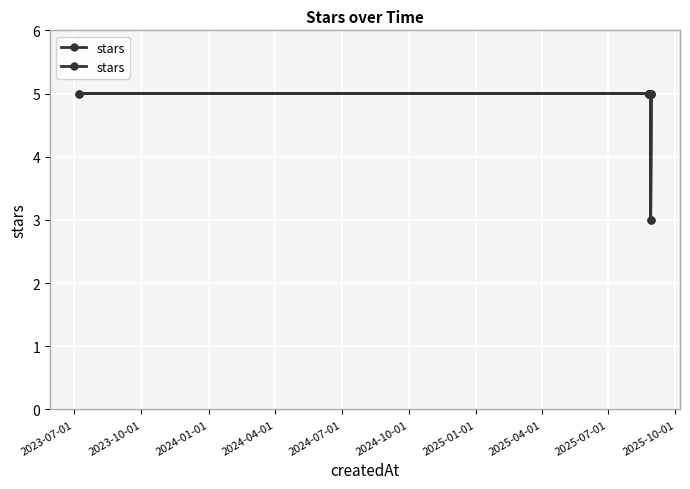

Between 2024-04-01 and 2025-07-01, which is larger?

2024-04-01